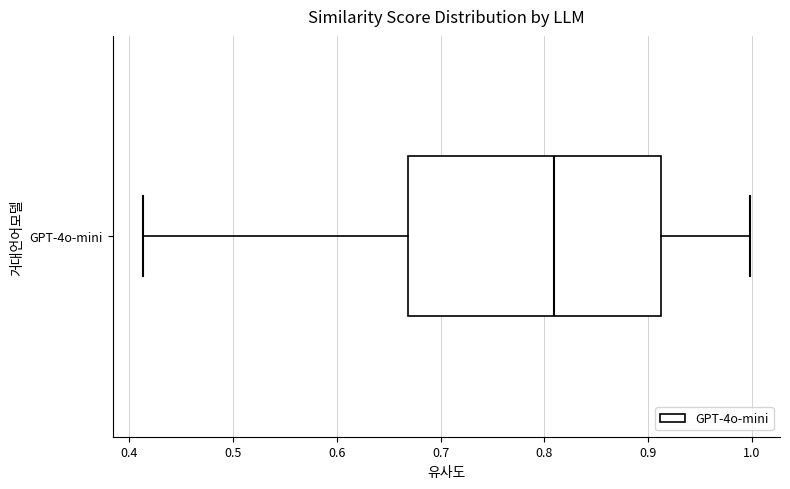

Where does the left whisker of the box for GPT-4o-mini end on the x-axis? The values are not printed on the chart, so give them approximately, as read against the axis.

0.41